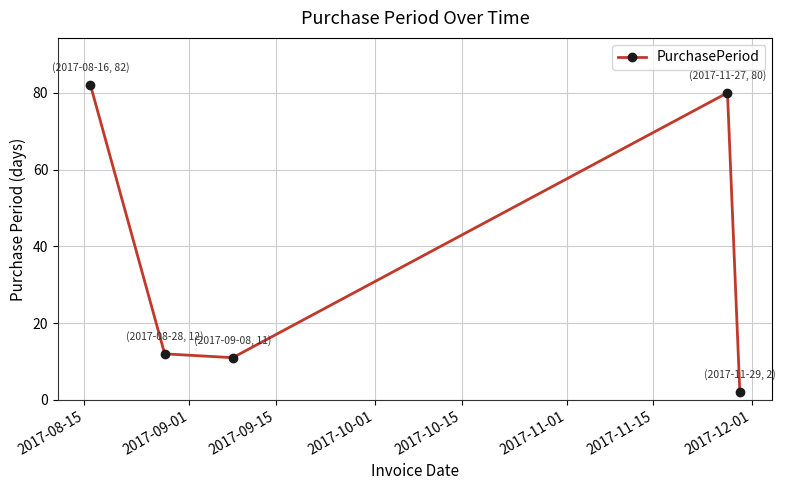

What is the value of the 4th point from the left?

80